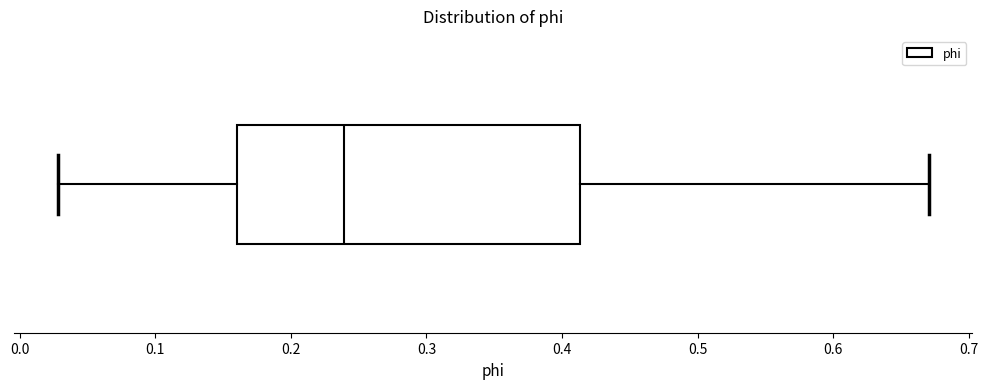

Transcribe this box plot: give where the median line is, the range the box spans, and where the two whiskers end, as read against the x-axis. The values are not printed on the chart, so give them approximately, as read against the axis.

median 0.24, box 0.16 to 0.41, whiskers 0.03 to 0.67